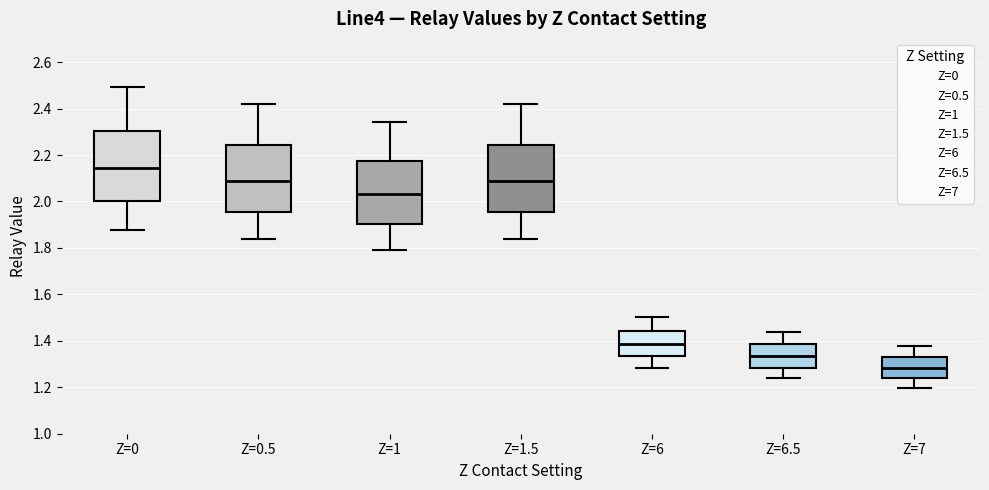

Which box's median line is the lowest?

Z=7